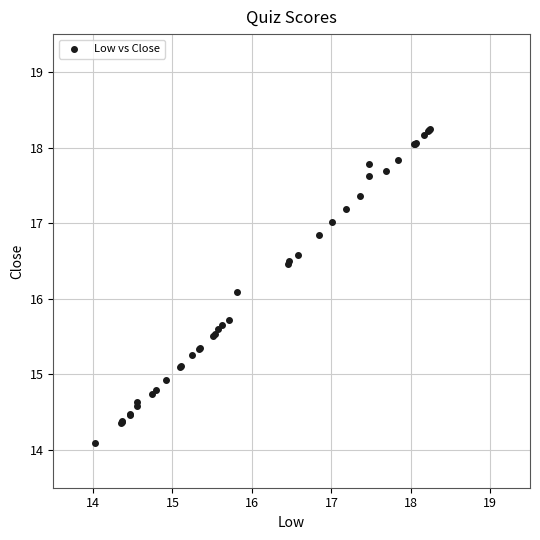

What Y value in the scatter plot is closest to 16?

16.1